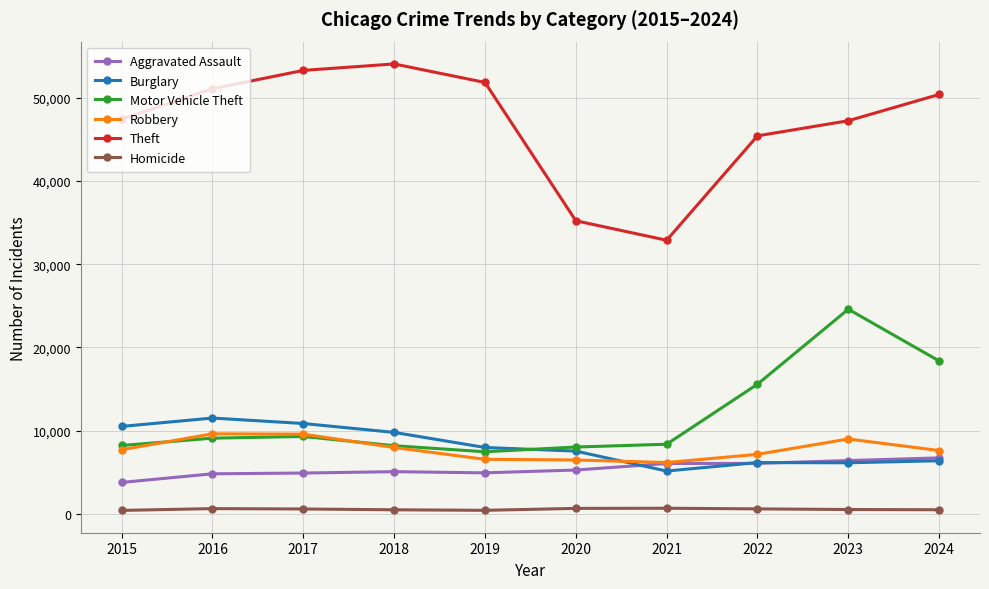

What value does the Motor Vehicle Theft series have at 2018, to the nearest 50?

8200